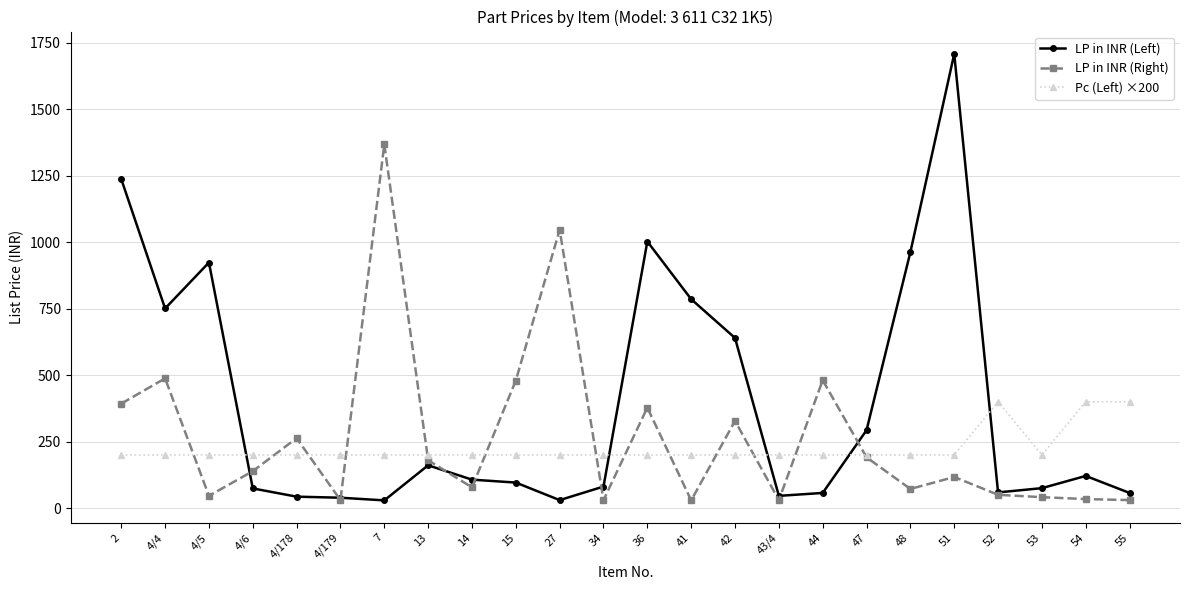

The value of LP in INR (Right) at 34 is 30. True or false?

True